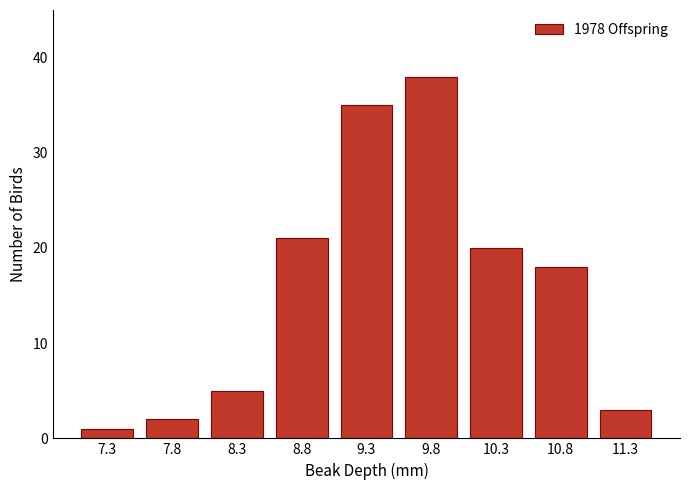

Reading left to right, extract all data points from this chart.

7.3=1	7.8=2	8.3=5	8.8=21	9.3=35	9.8=38	10.3=20	10.8=18	11.3=3